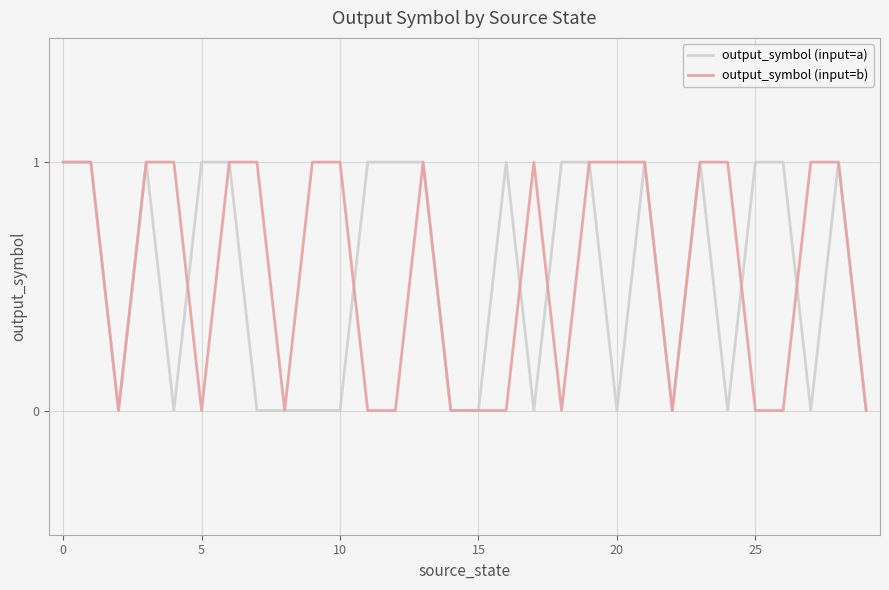

Count the output_symbol (input=a) values in the range 0 to 1.

30